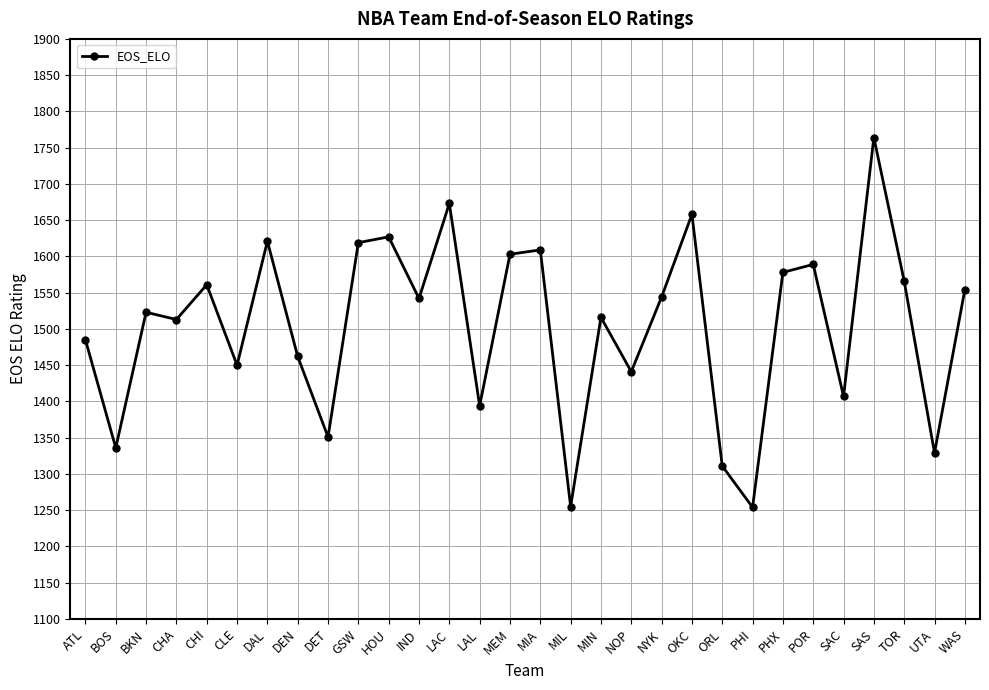

Is it true that the value at HOU is 546?

False